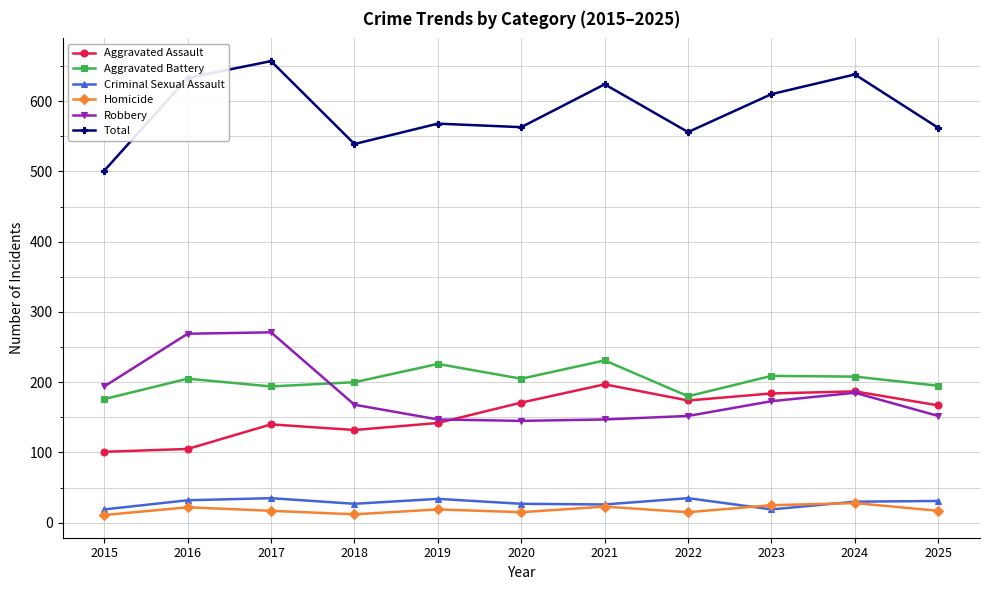

List the series in order of their peak value, lowest first.

Homicide, Criminal Sexual Assault, Aggravated Assault, Aggravated Battery, Robbery, Total